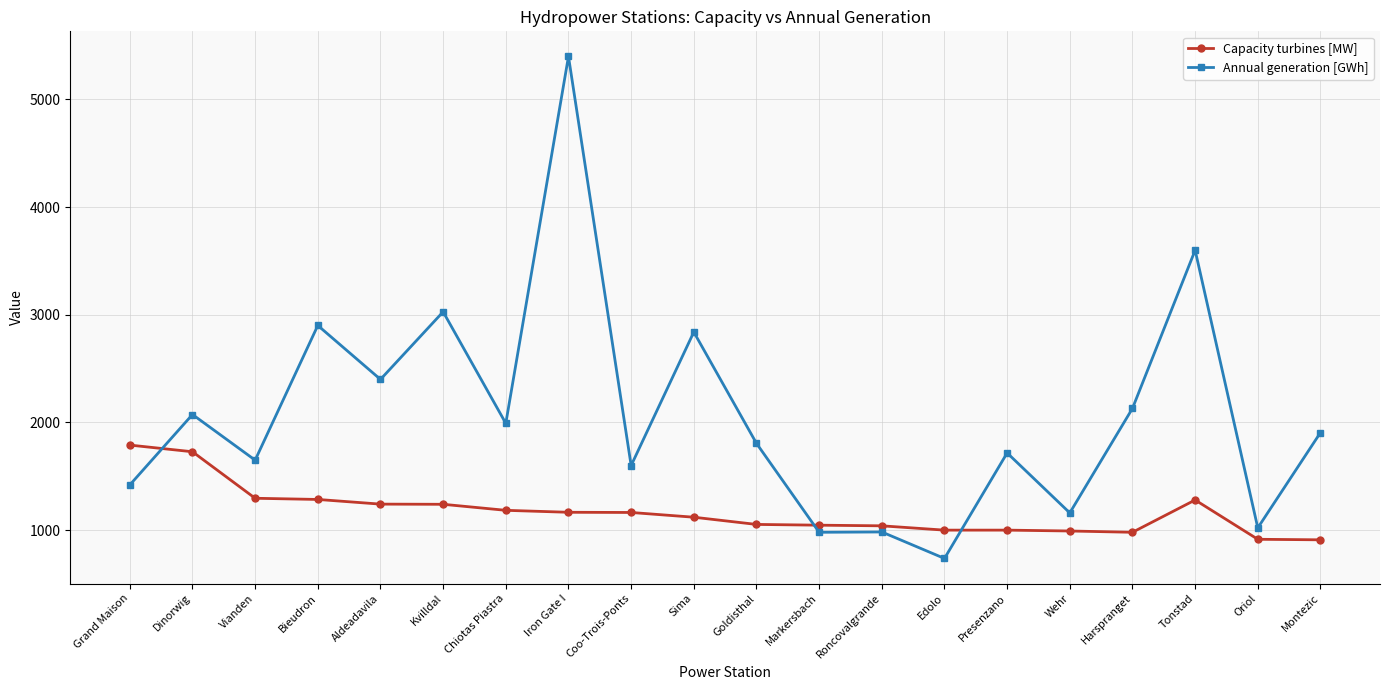

True or false: Annual generation [GWh] has more than 2 interior local peaks.

True